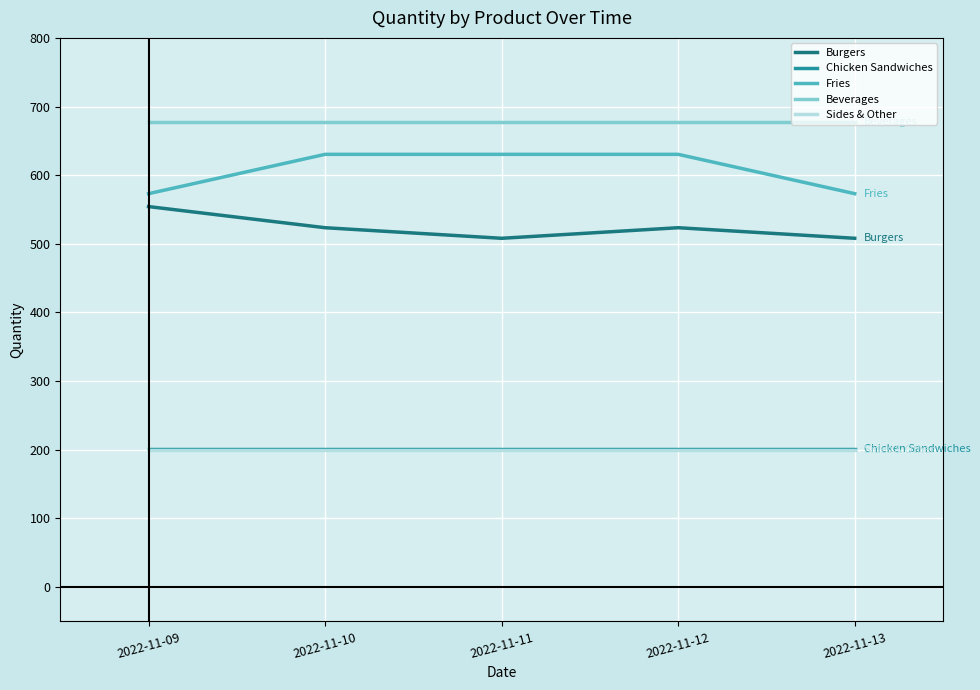

Reading right to left, extract all data points from this chart.

Burgers: 508.1	523.5	508.1	523.5	554.3
Chicken Sandwiches: 201.0	201.0	201.0	201.0	201.0
Fries: 573.1	630.4	630.4	630.4	573.1
Beverages: 678.0	678.0	678.0	678.0	678.0
Sides & Other: 200.4	200.4	200.4	200.4	200.4